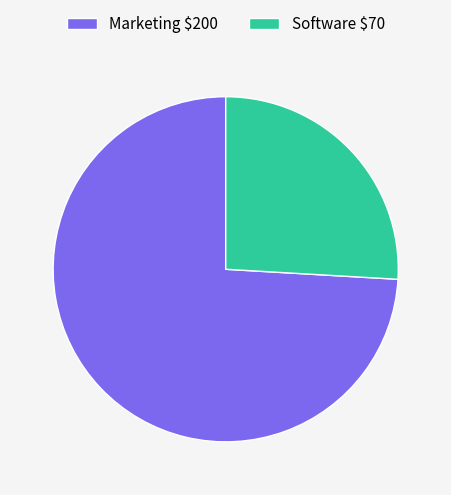

The Marketing $200 slice represents 66% of the pie. True or false?

False